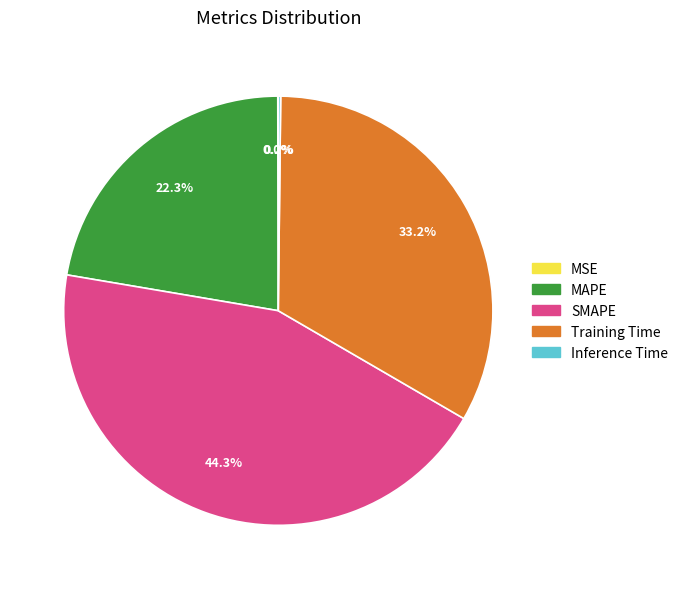

What percentage is NOT represented by Training Time?

66.8%